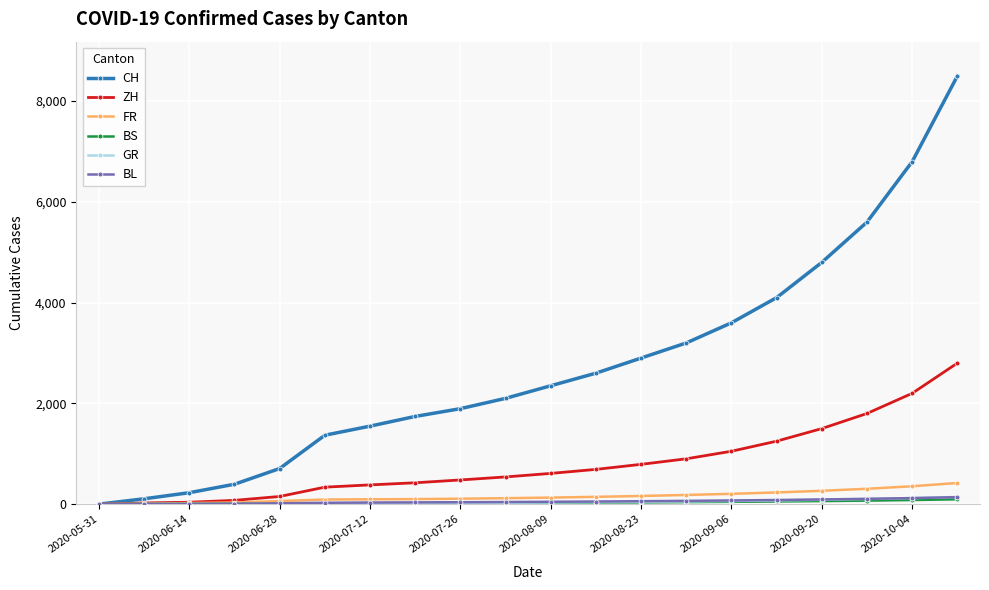

Which series has the largest total across all categories?

CH